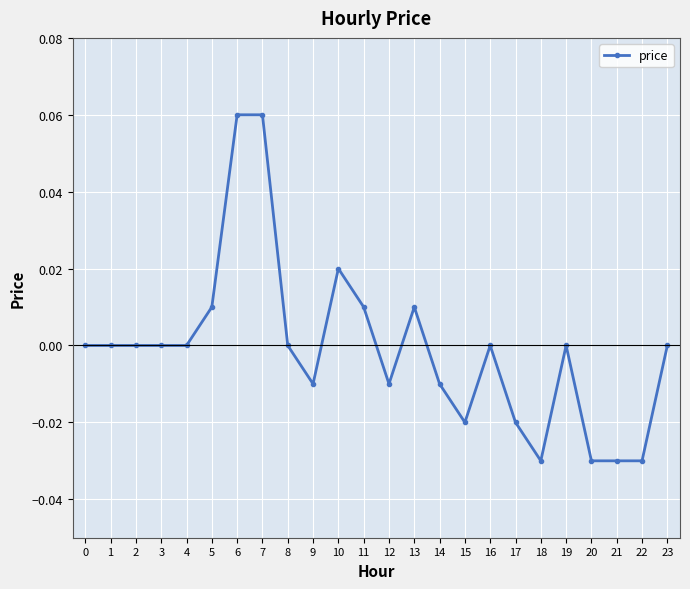

Does the chart display data point markers on the line(s)?

Yes